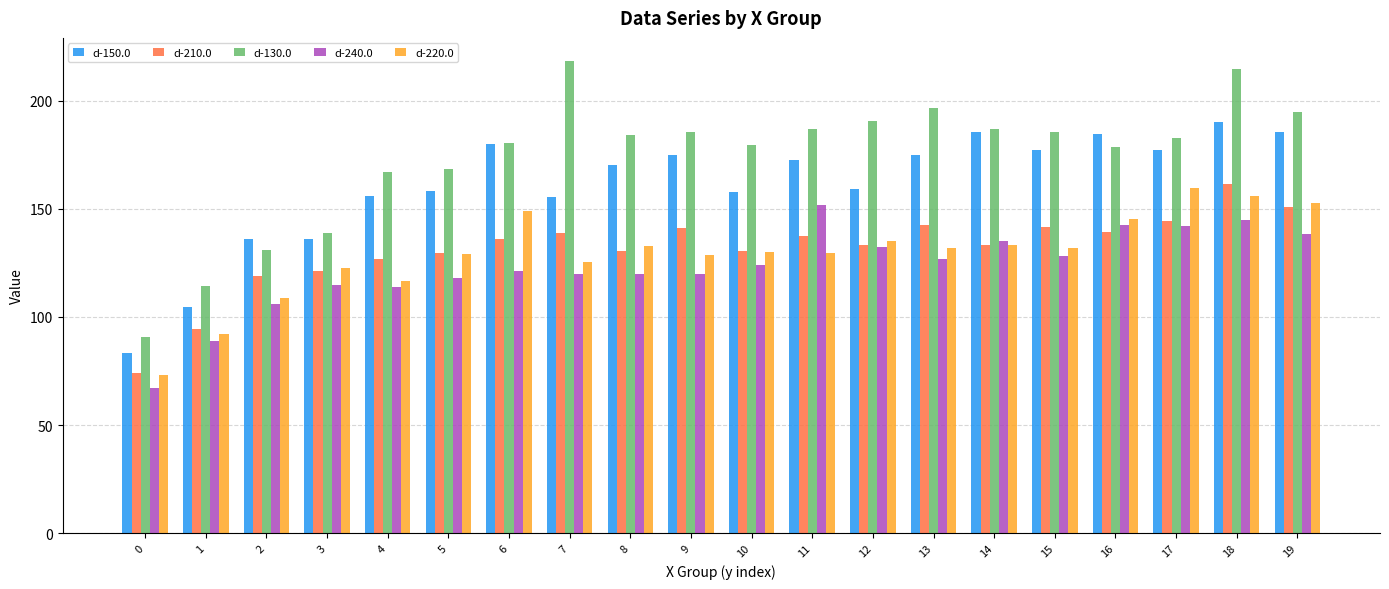

What is the sum of all d-210.0 values?

2626.5